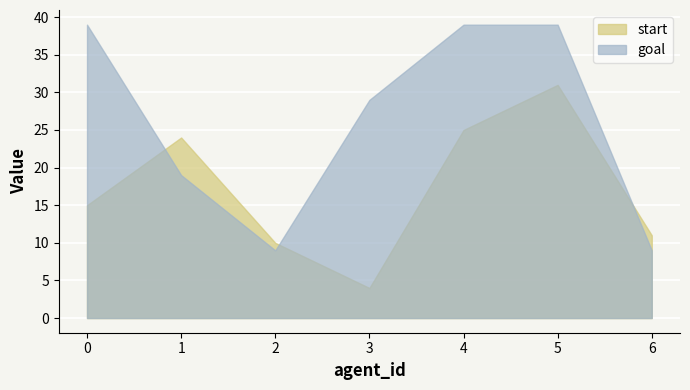

At which category does start reach its first local valley?

3